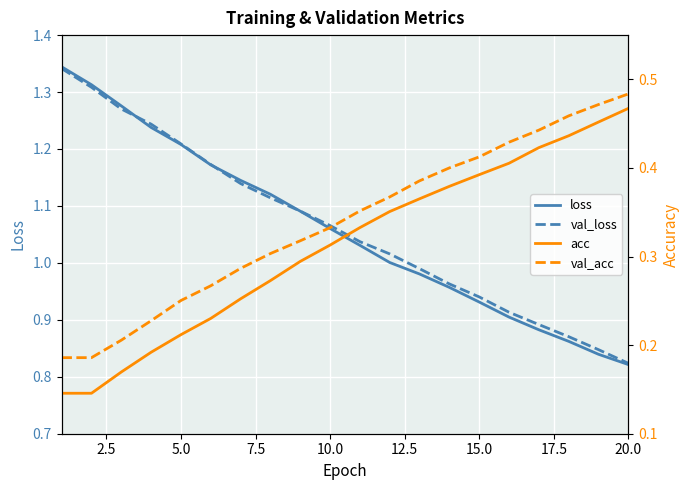

What is the total value across all series at 12.5?

2.8